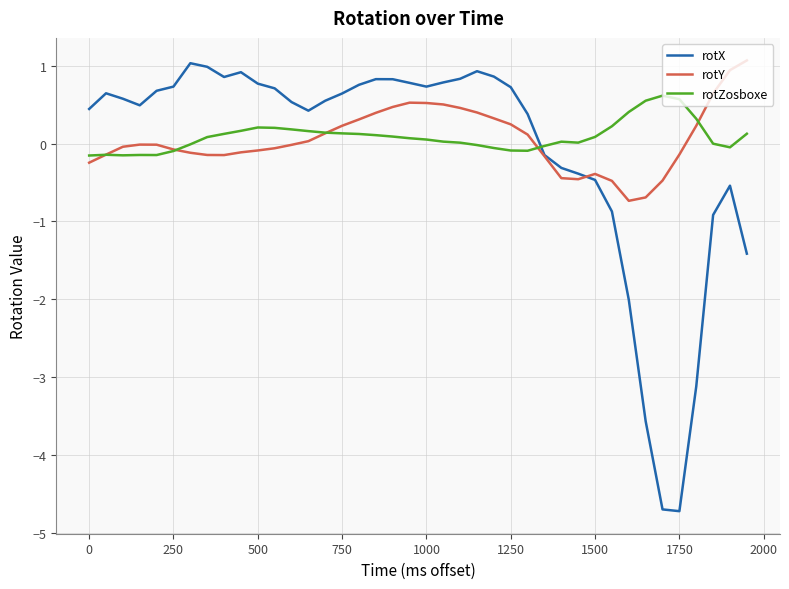

Does the chart have visible grid lines?

Yes